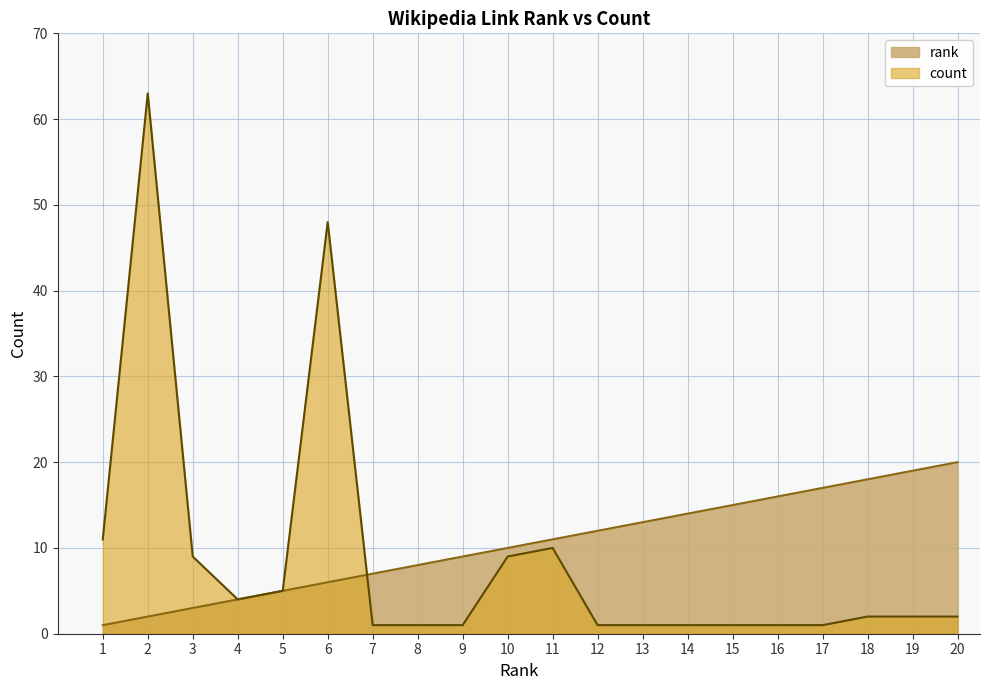

Is it true that rank equals 14 at 14?

True